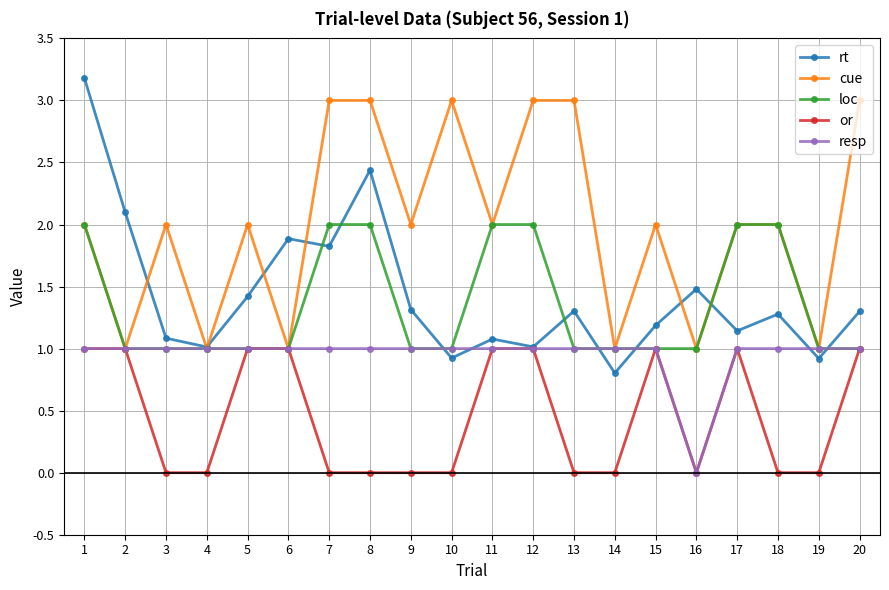

What is the value of the loc point at the 6th from the left?

1.0